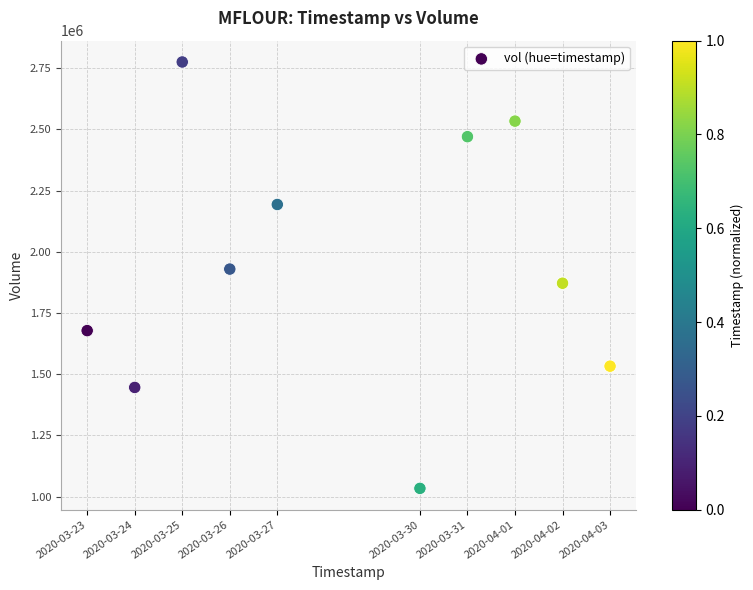

What is the average X value?

1585396800